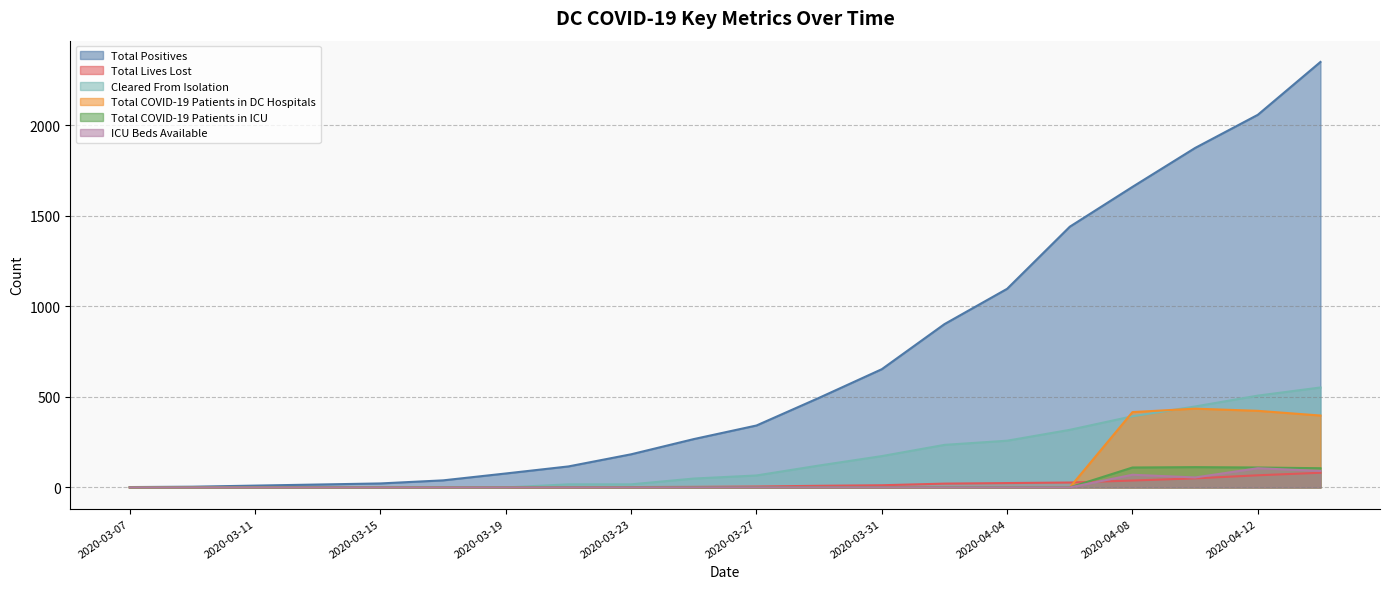

What is the approximate value of Cleared From Isolation at 2020-04-06?

318